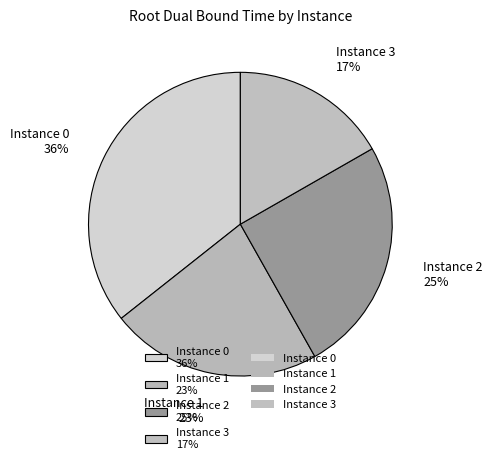

Which slice is the smallest?

Instance 3 17%